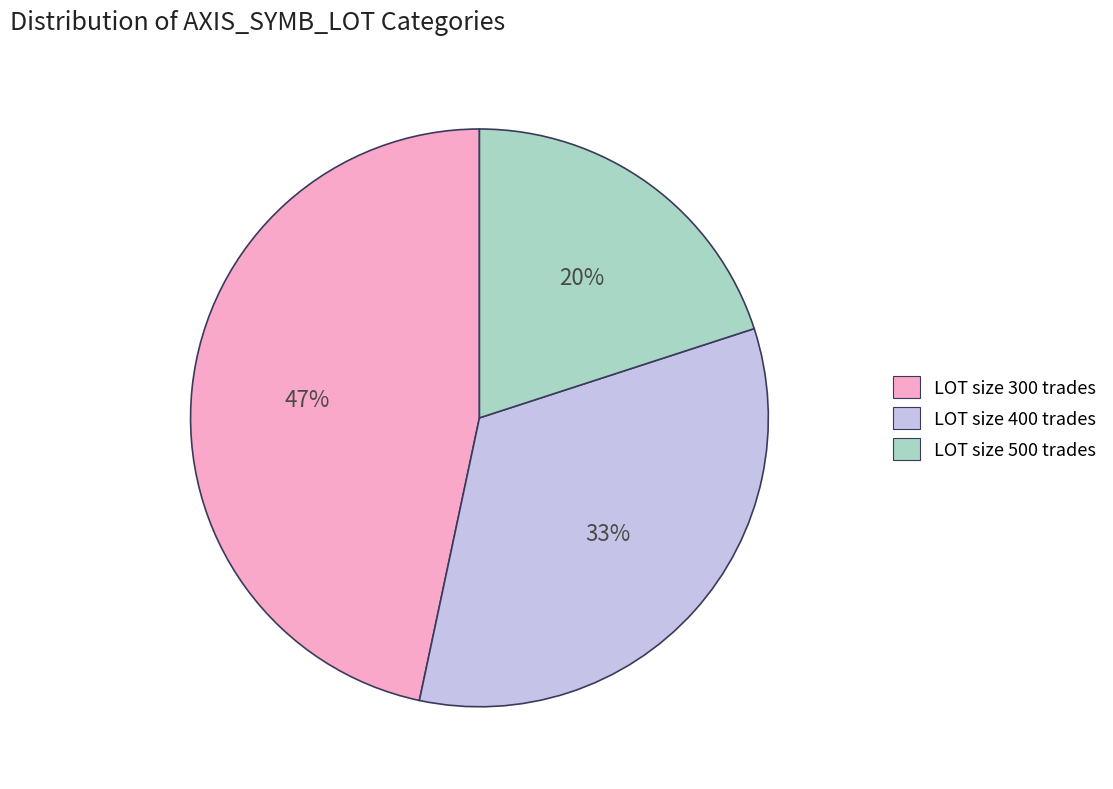

To the nearest percent, what percentage of the pie is LOT size 400 trades?

33%